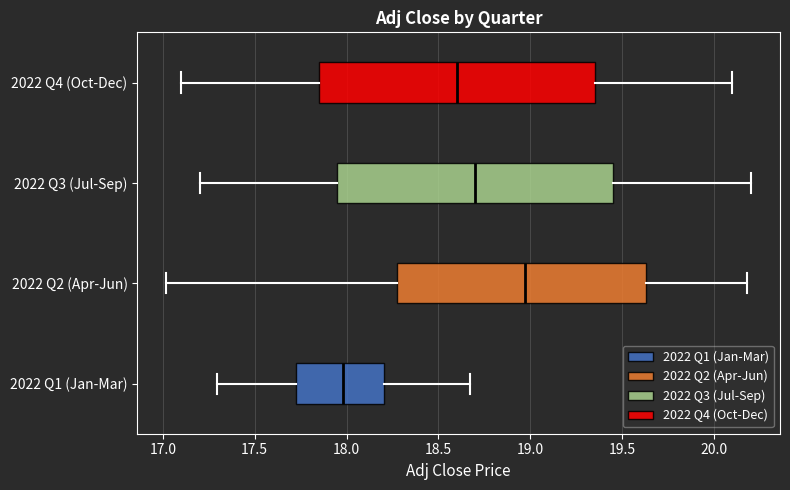

Reading bottom to top, read every box against the x-axis: the position of its median line, the range the box covers, and the ends of its whiskers. The values are not printed on the chart, so give them approximately, as read against the axis.

2022 Q1 (Jan-Mar): median 18.00, box 17.70 to 18.20, whiskers 17.30 to 18.65
2022 Q2 (Apr-Jun): median 18.95, box 18.25 to 19.65, whiskers 17.00 to 20.20
2022 Q3 (Jul-Sep): median 18.70, box 17.95 to 19.45, whiskers 17.20 to 20.20
2022 Q4 (Oct-Dec): median 18.60, box 17.85 to 19.35, whiskers 17.10 to 20.10